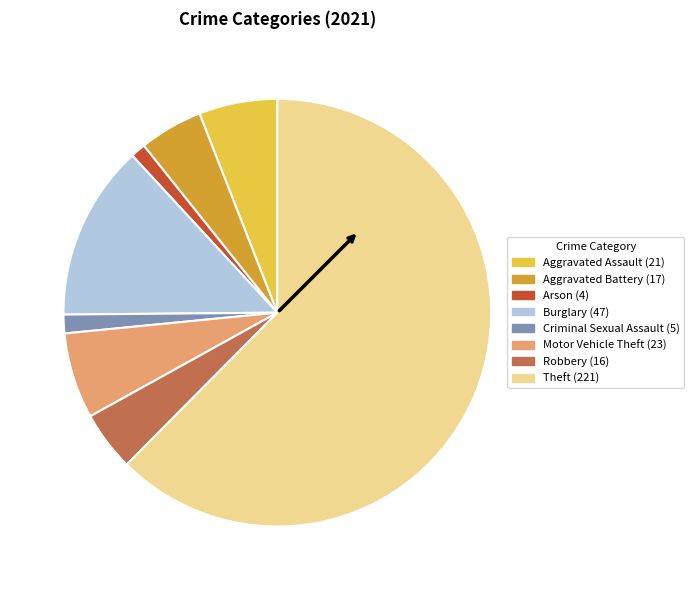

Is there a majority slice in this chart?

Yes